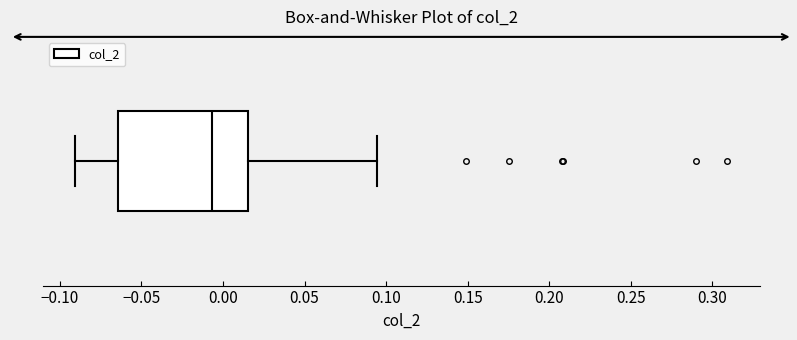

Read this box plot against the x-axis: the position of the median line, the range covered by the box, and the ends of both whiskers. The values are not printed on the chart, so give them approximately, as read against the axis.

median -0.005, box -0.065 to 0.015, whiskers -0.090 to 0.095